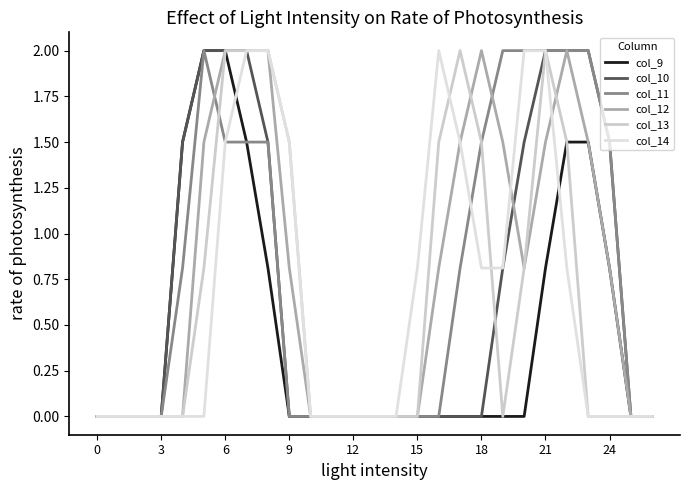

How many lines are shown in the chart?

6